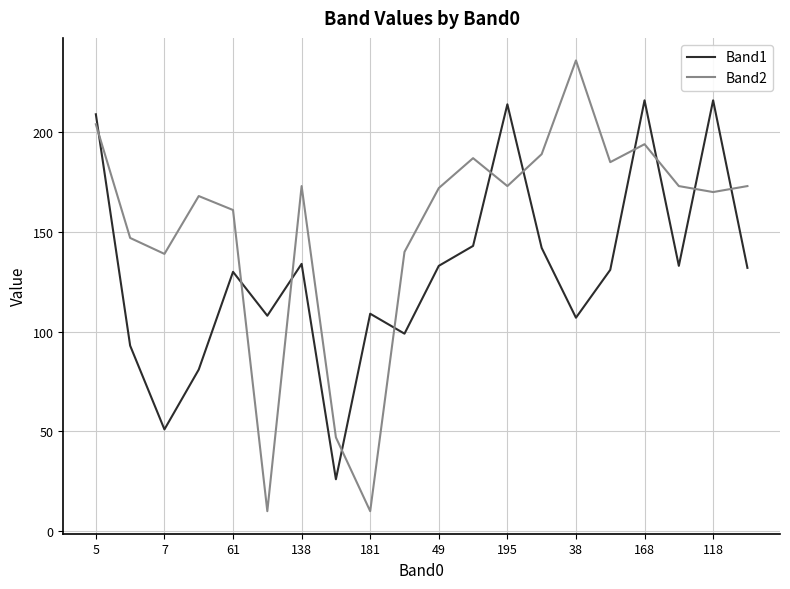

What is the difference between the maximum and minimum values in the Band2 series?

226